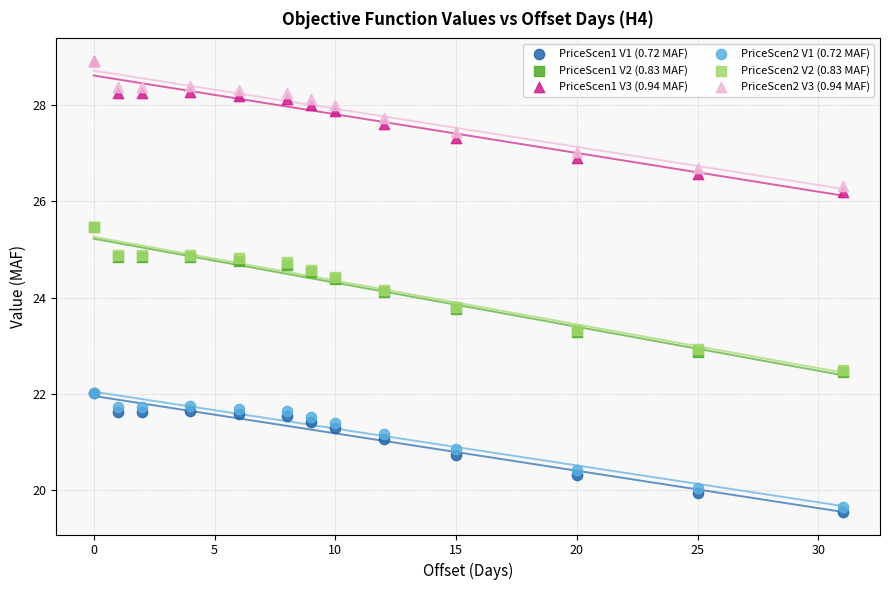

Which series reaches the minimum Y coordinate?

PriceScen1 V1 (0.72 MAF)